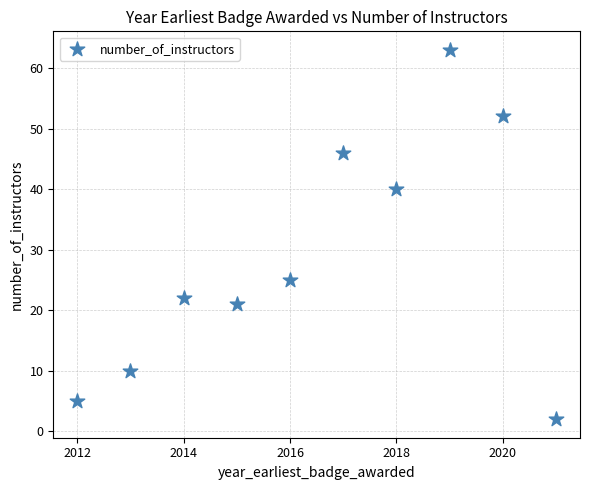

What Y value in the scatter plot is closest to 32?

25